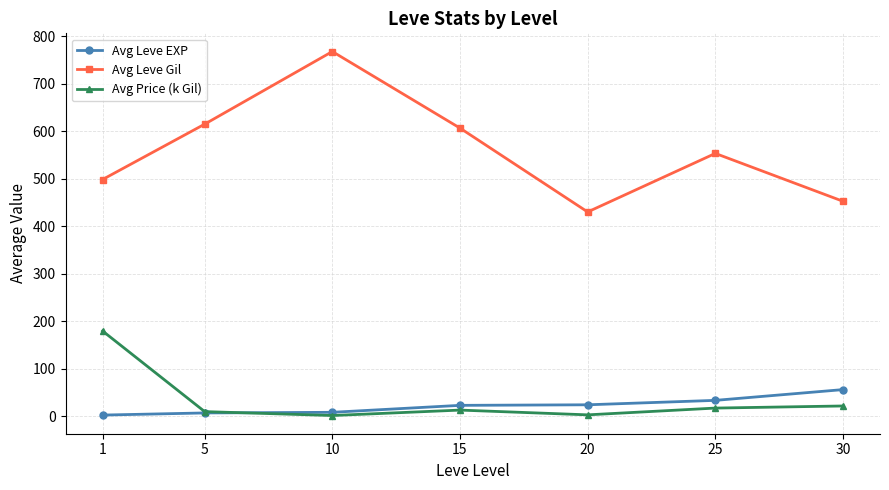

What is the sum of the Avg Leve EXP values at 25 and 30?

88.7